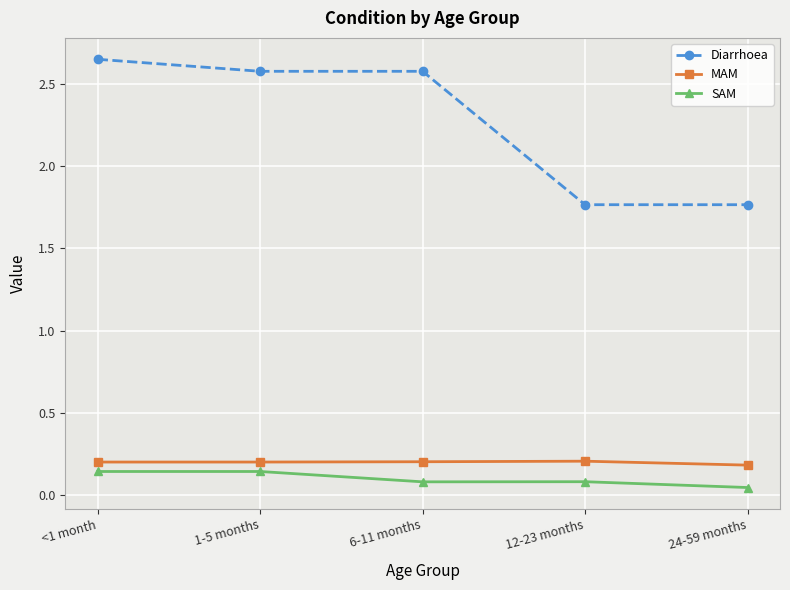

What is the label of the 5th point from the right?

<1 month